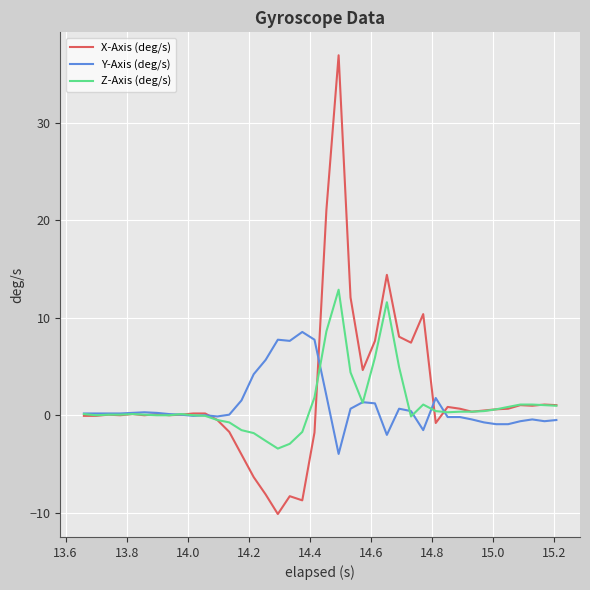

Which series has the widest spread of values?

X-Axis (deg/s)